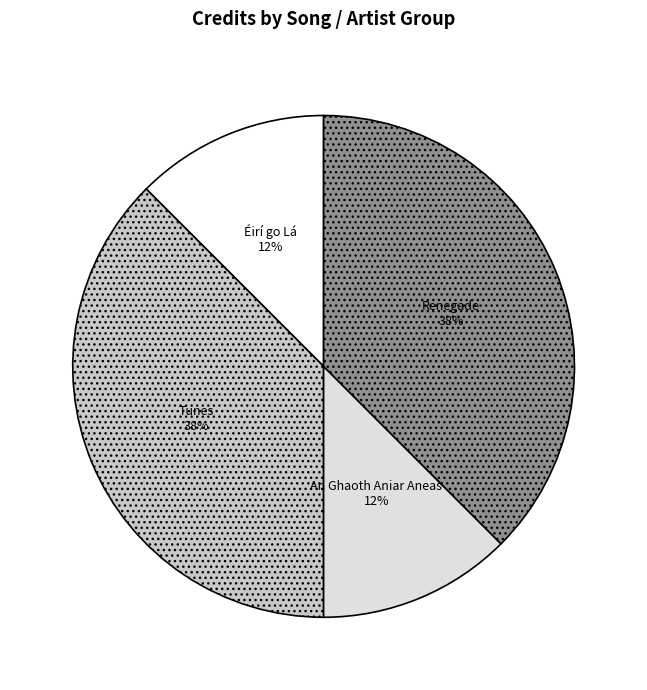

The An Ghaoth Aniar Aneas slice represents 4% of the pie. True or false?

False